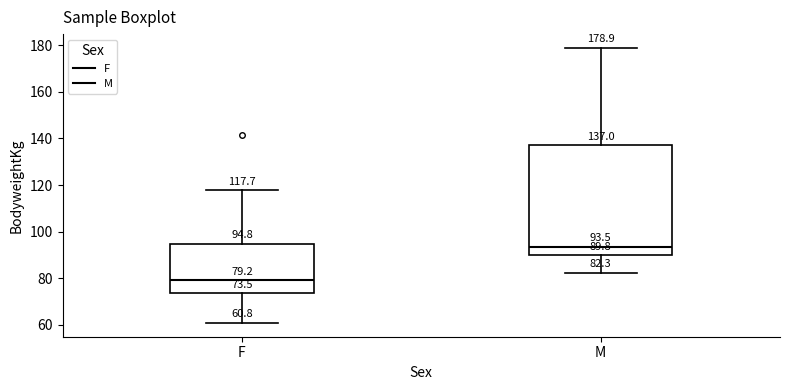

Comparing the boxes themselves (not the whiskers), which one is the tallest?

M